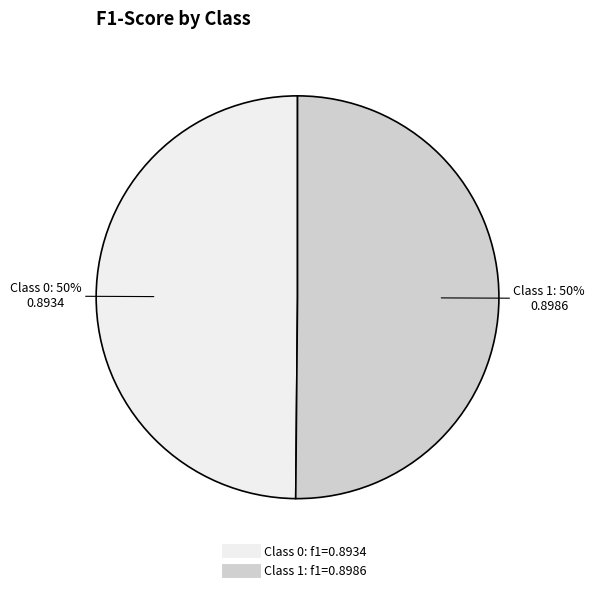

Rank the categories by value from highest to lowest.

1, 0